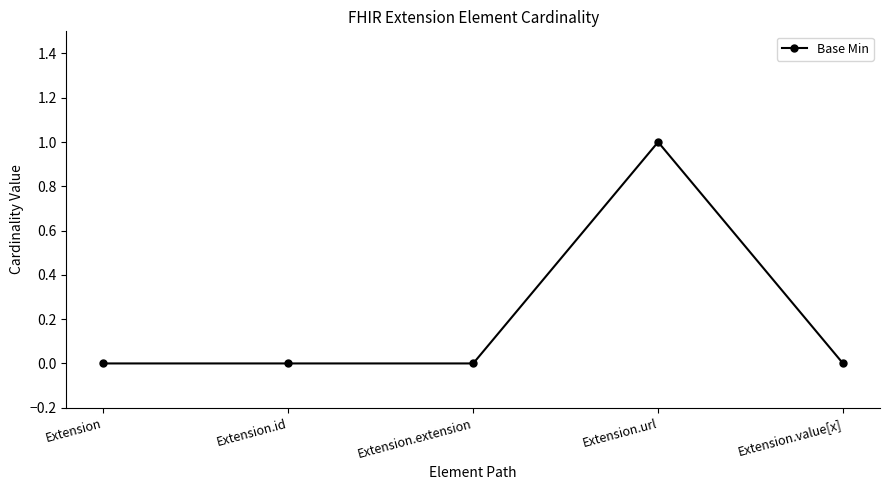

Is it true that the value at Extension is -1?

False